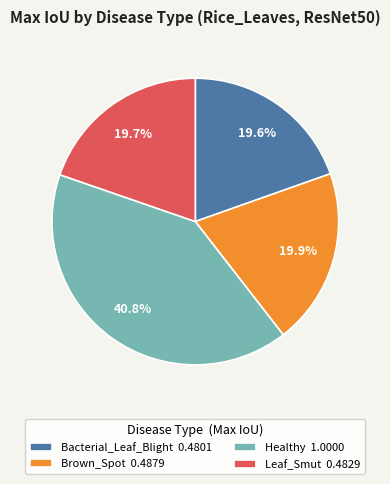

Is it true that Bacterial_Leaf_Blight is 20% of the pie?

True